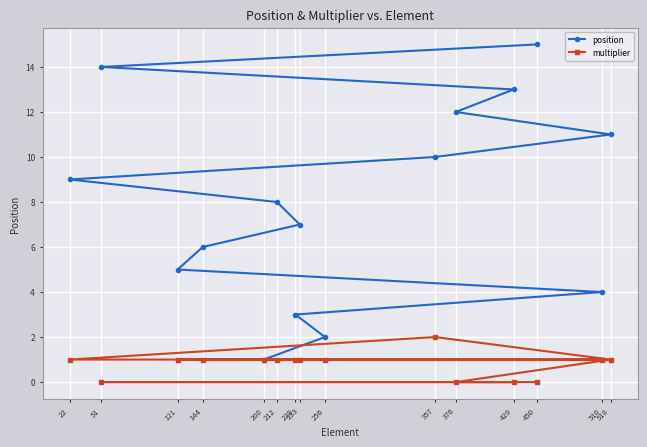

True or false: multiplier and position cross at least once.

False